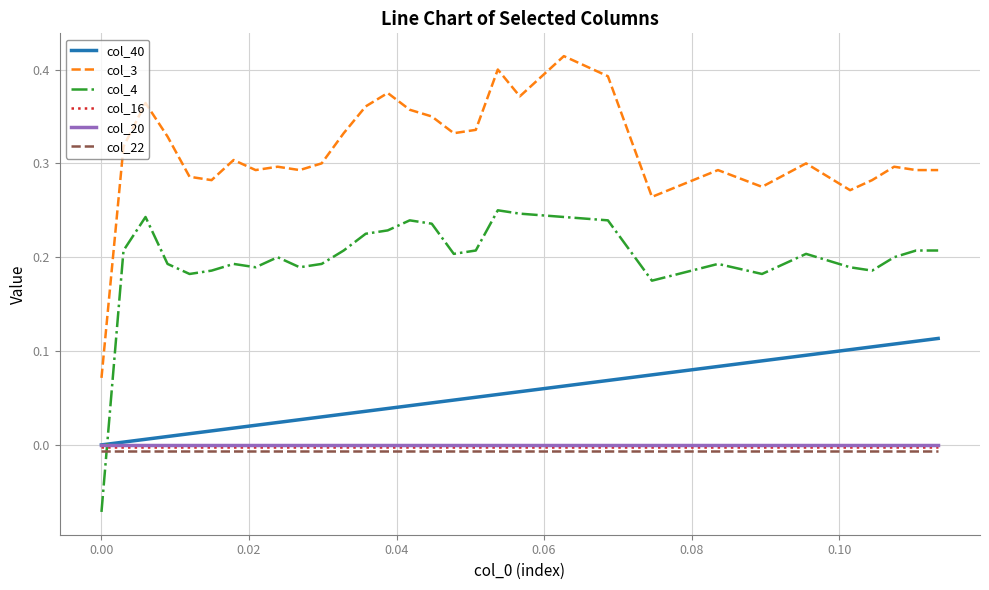

Which series has the largest total across all categories?

col_3